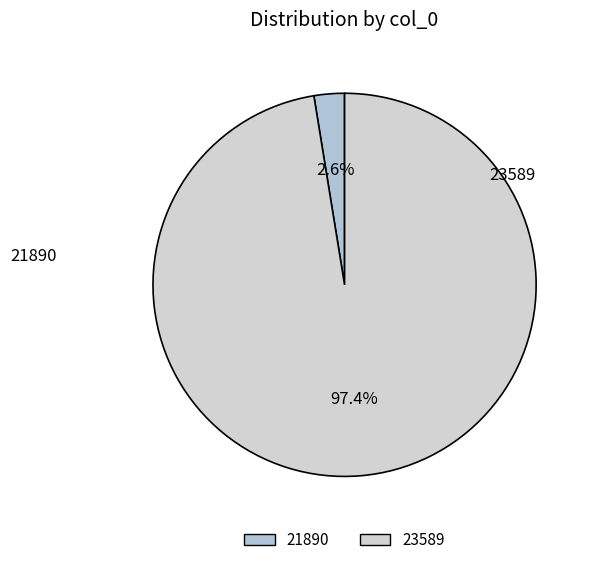

To the nearest percent, what is the average slice percentage?

50%